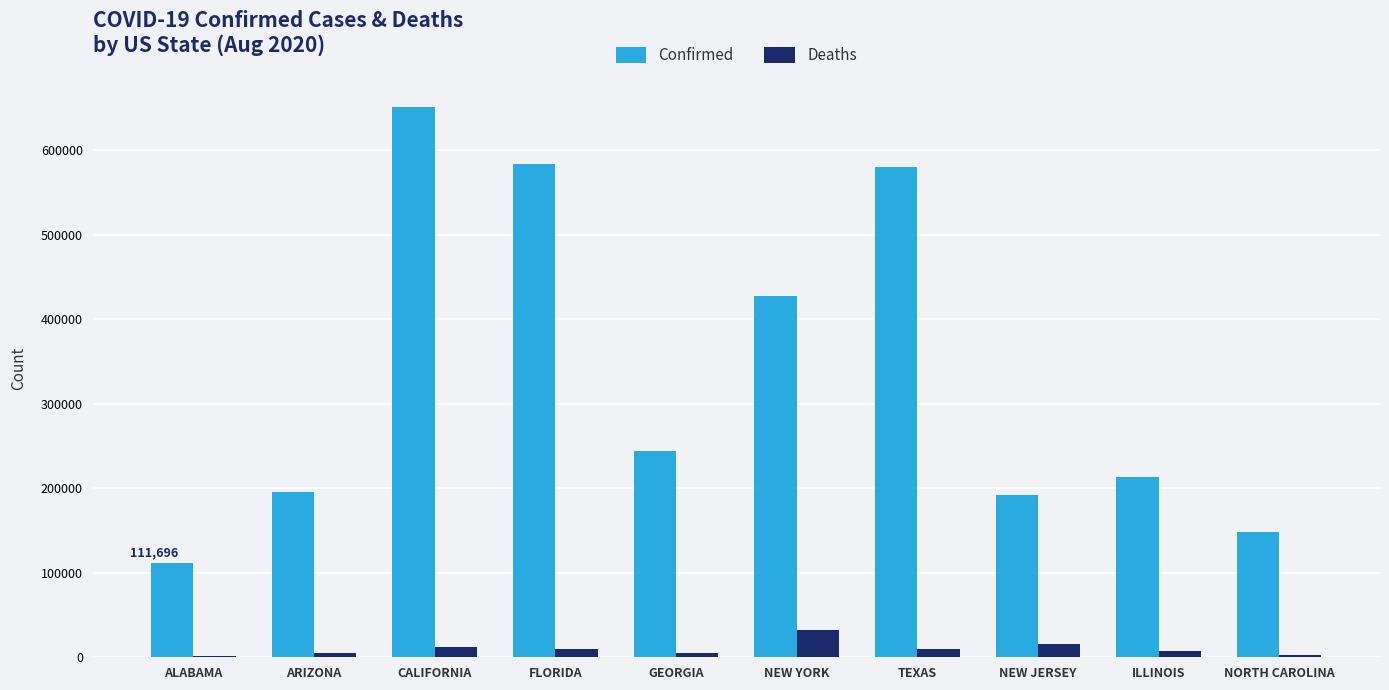

At which label does Confirmed first exceed 243982?

CALIFORNIA